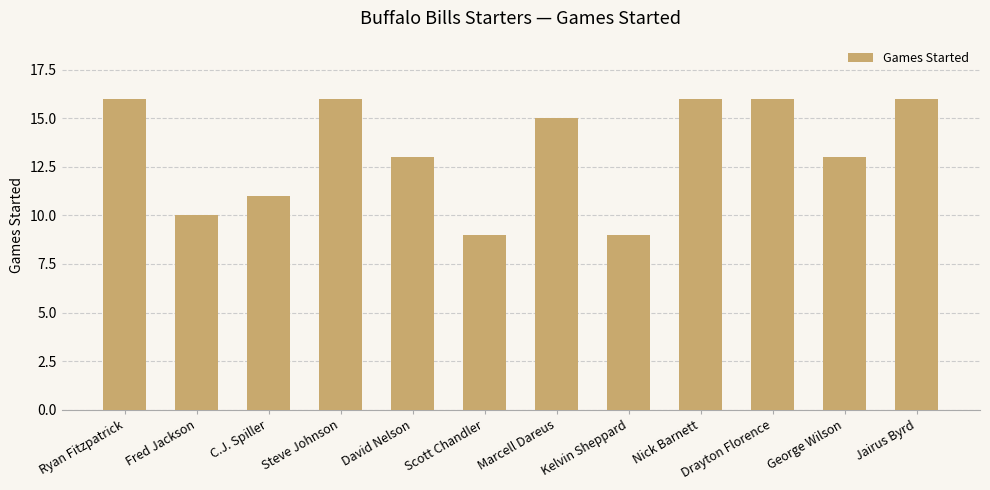

What is the approximate value at C.J. Spiller?

11